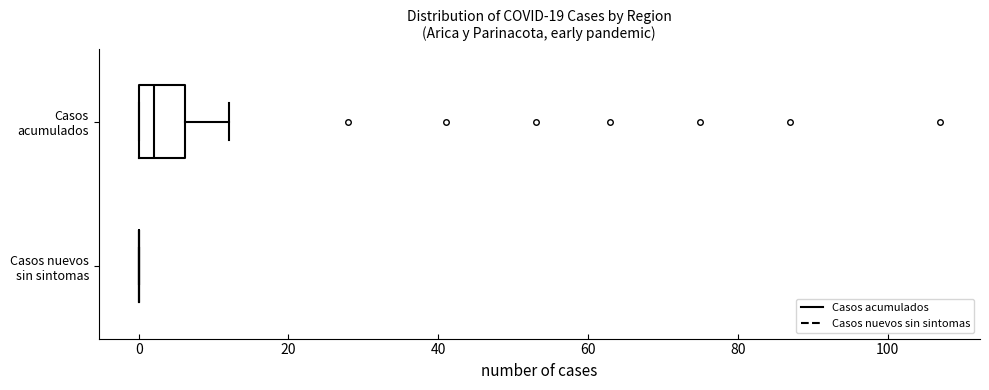

Reading bottom to top, read every box against the x-axis: the position of its median line, the range the box covers, and the ends of its whiskers. The values are not printed on the chart, so give them approximately, as read against the axis.

Casos nuevos sin sintomas: box collapsed to a line at 0, whiskers 0 to 0
Casos acumulados: median 2, box 0 to 6, whiskers 0 to 12